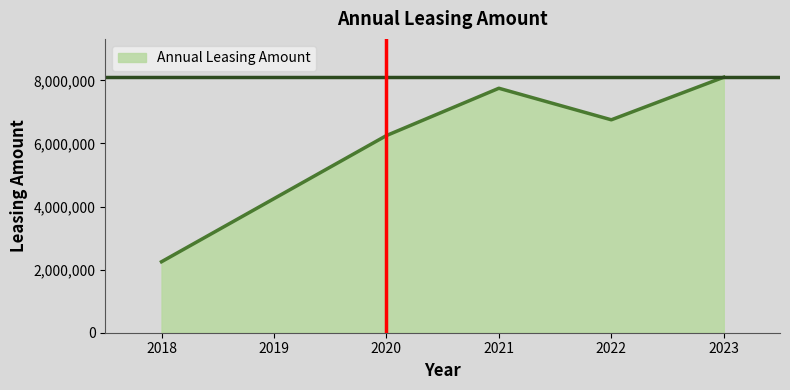

Reading right to left, transcribe all the data shown in this chart.

8100000	6750000	7750000	6250000	4250000	2250000